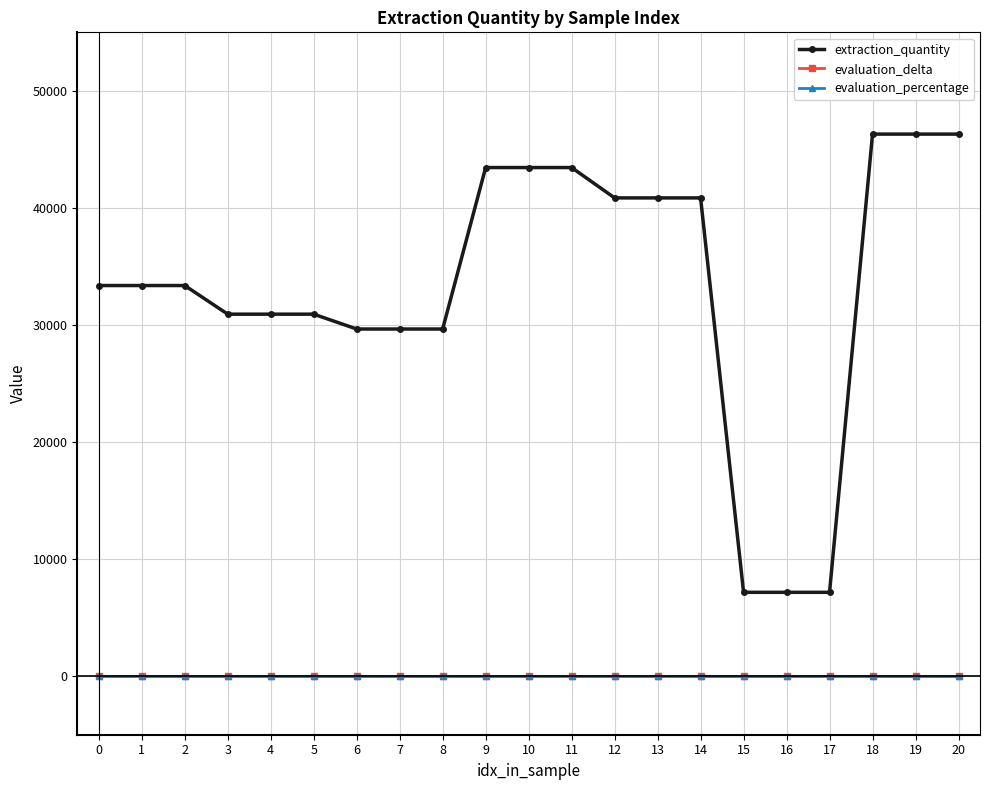

Between 7 and 12, which is larger?

12